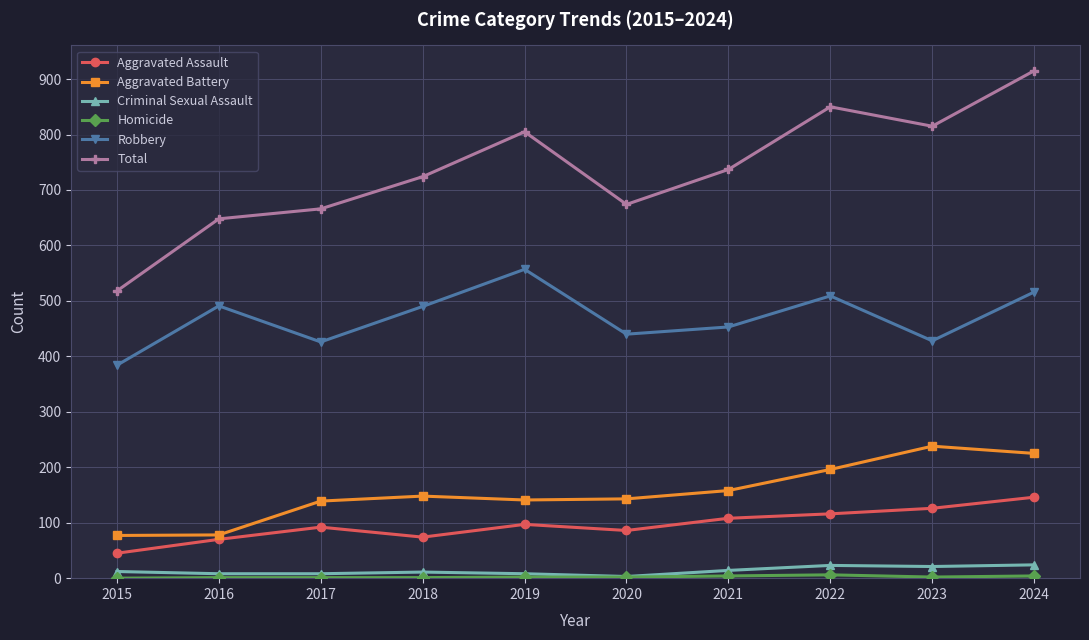

True or false: Aggravated Battery and Robbery cross at least once.

False